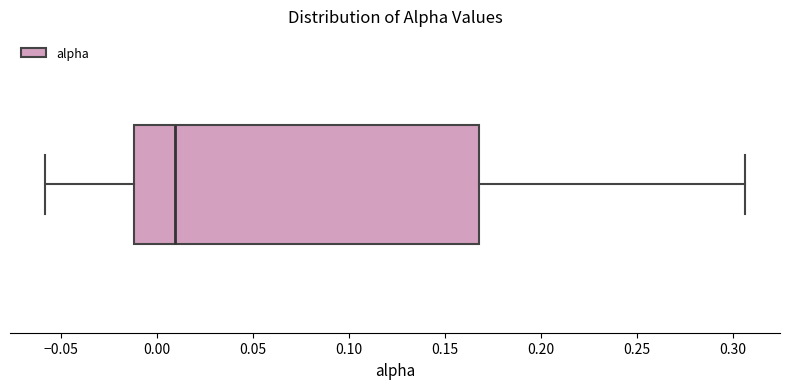

Read this box plot against the x-axis: the position of the median line, the range covered by the box, and the ends of both whiskers. The values are not printed on the chart, so give them approximately, as read against the axis.

median 0.010, box -0.010 to 0.170, whiskers -0.060 to 0.305